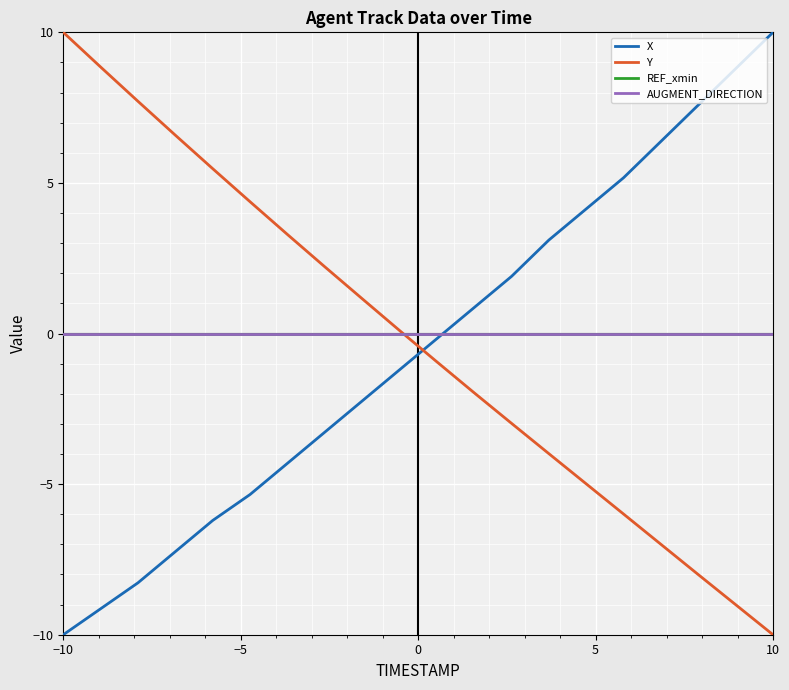

Where is REF_xmin nearest to the value 0?

−10